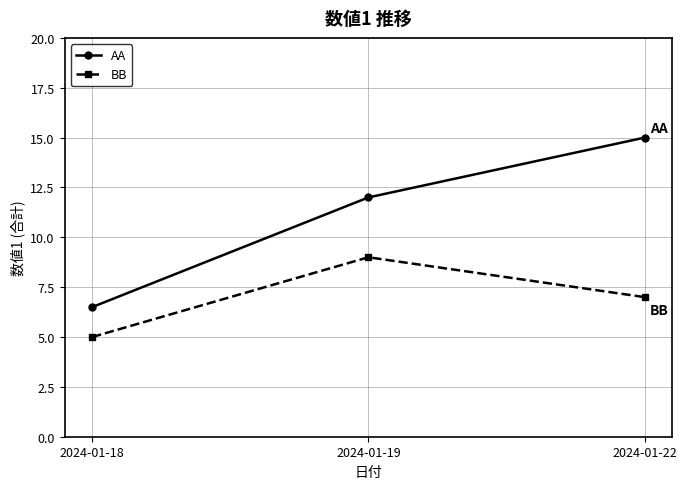

List the series in order of their overall mean, highest first.

AA, BB